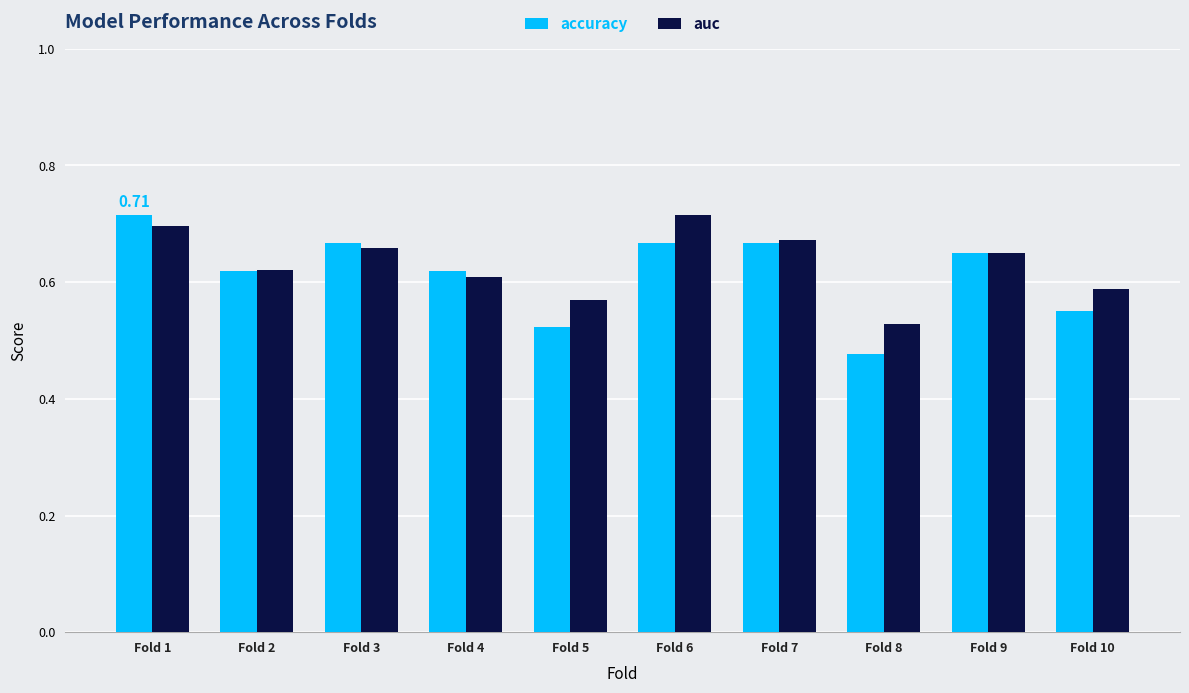

What is the sum of the accuracy values at Fold 8 and Fold 9?

1.1